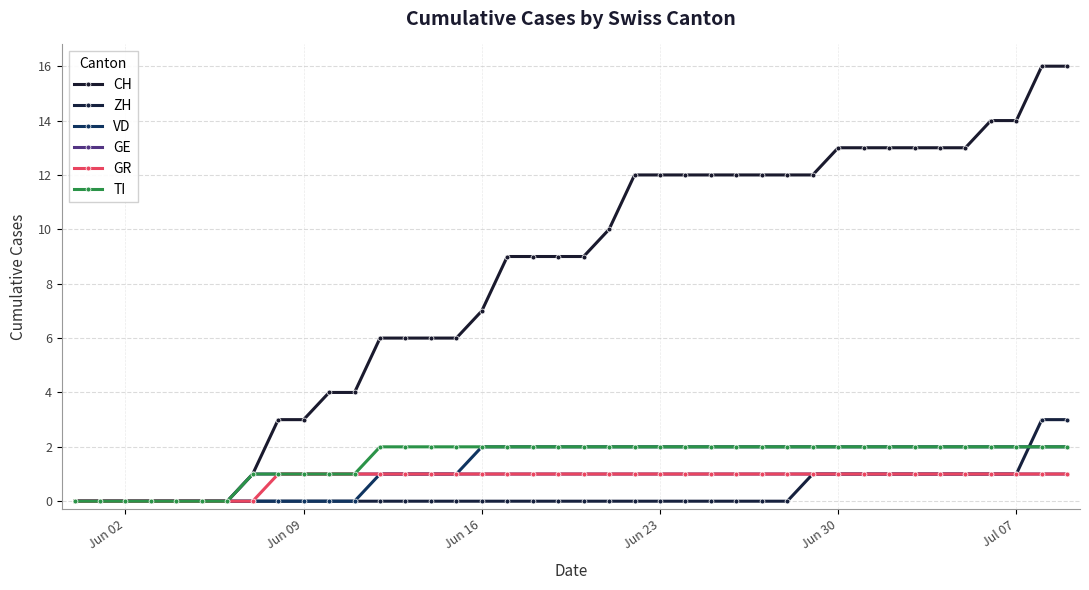

How many series are shown in this chart?

6